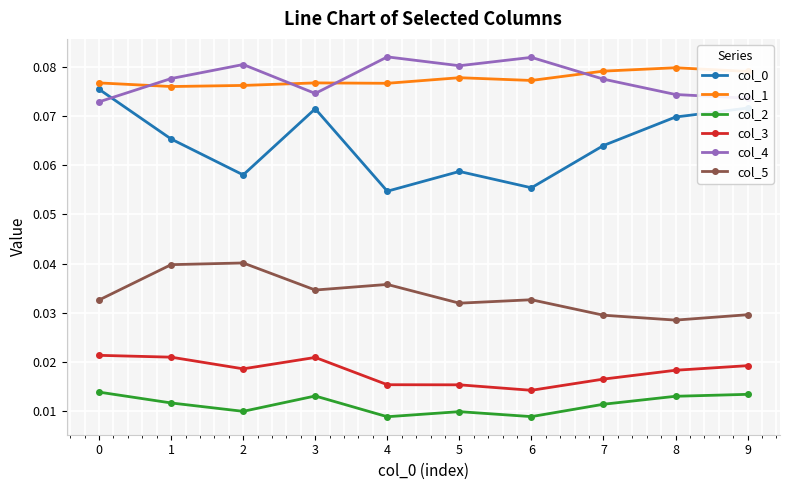

Is it true that col_4 equals 0.0 at 9?

False